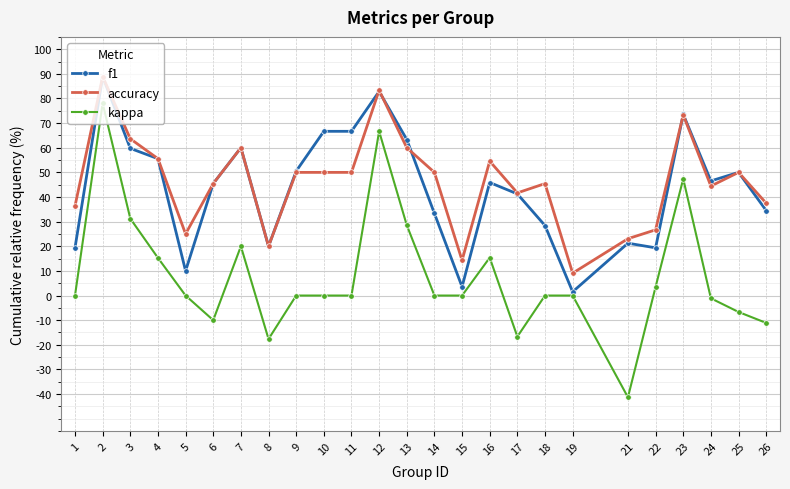

What is the greatest value displayed?

88.9